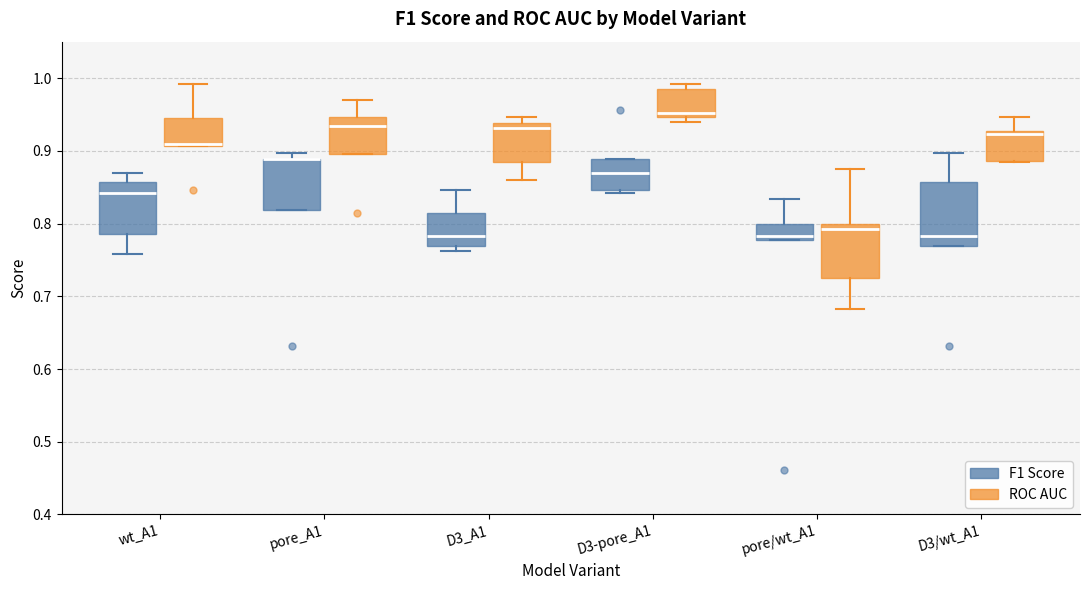

Where is the upper edge of the box for D3/wt_A1 (F1 Score) on the y-axis? The values are not printed on the chart, so give them approximately, as read against the axis.

0.86